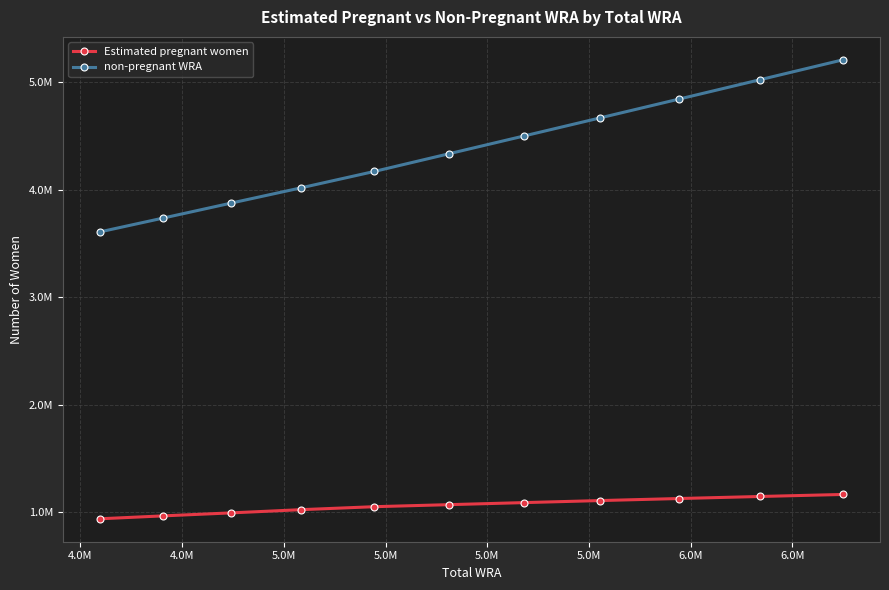

True or false: Estimated pregnant women and non-pregnant WRA intersect in this chart.

False